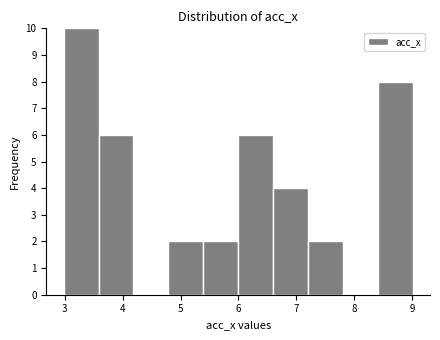

Reading left to right, transcribe this chart: for each bar, give the range it covers on the x-axis and its height. Neither the bar edges nor the heights are printed on the chart, so give them approximately, as read against the axes.

3.0 to 3.6: 10
3.6 to 4.2: 6
4.2 to 4.8: 0
4.8 to 5.4: 2
5.4 to 6.0: 2
6.0 to 6.6: 6
6.6 to 7.2: 4
7.2 to 7.8: 2
7.8 to 8.4: 0
8.4 to 9.0: 8